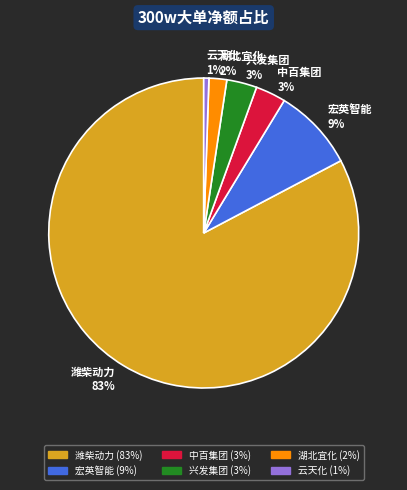

Do 兴发集团 3% and 中百集团 3% together represent more than half of the pie?

No